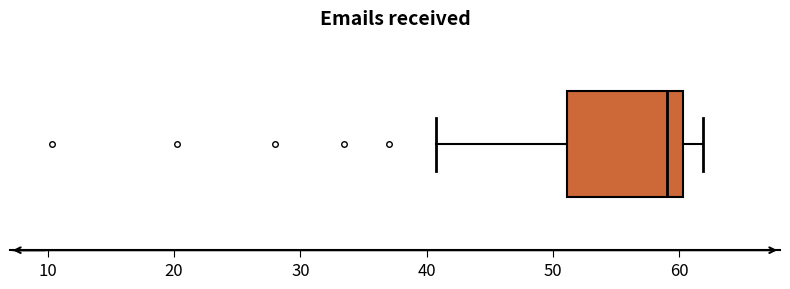

Transcribe this box plot: give where the median line is, the range the box spans, and where the two whiskers end, as read against the x-axis. The values are not printed on the chart, so give them approximately, as read against the axis.

median 59, box 51 to 60, whiskers 41 to 62